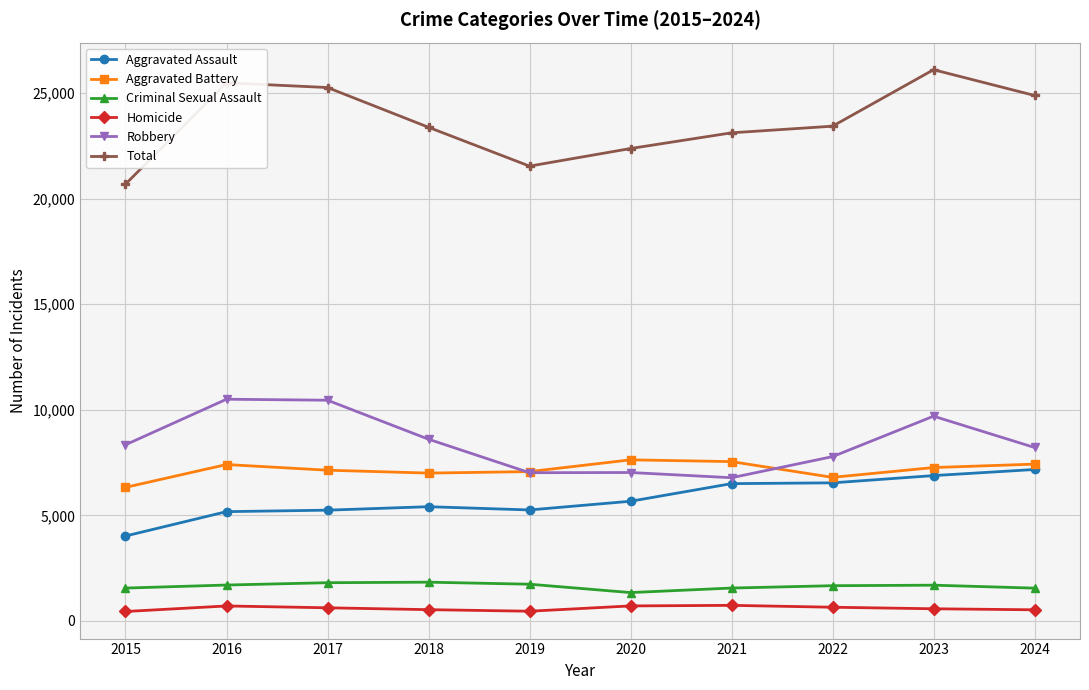

What is the value of the Total point at the 2nd from the left?

25478